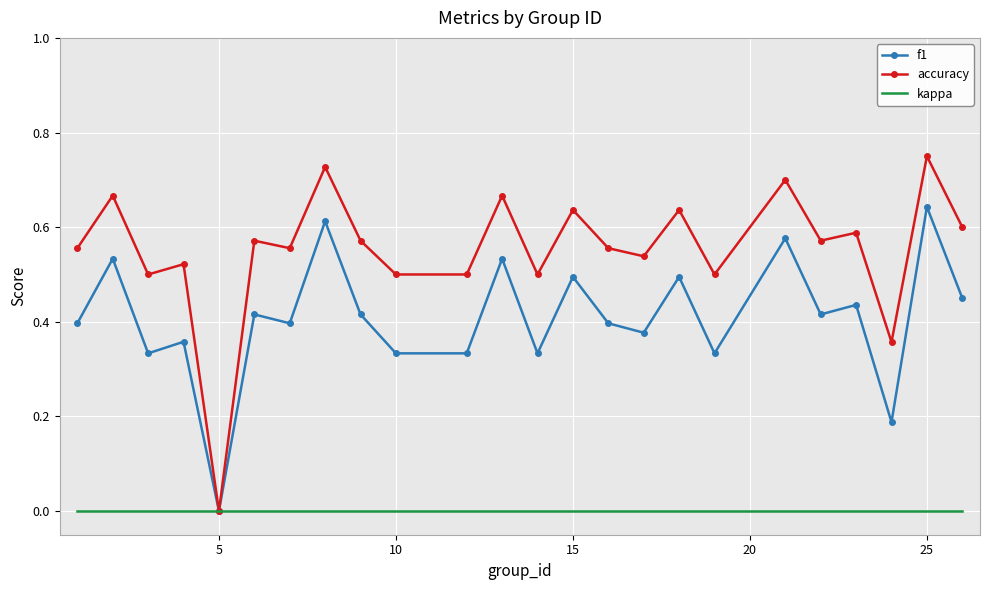

Which series has the largest total across all categories?

accuracy